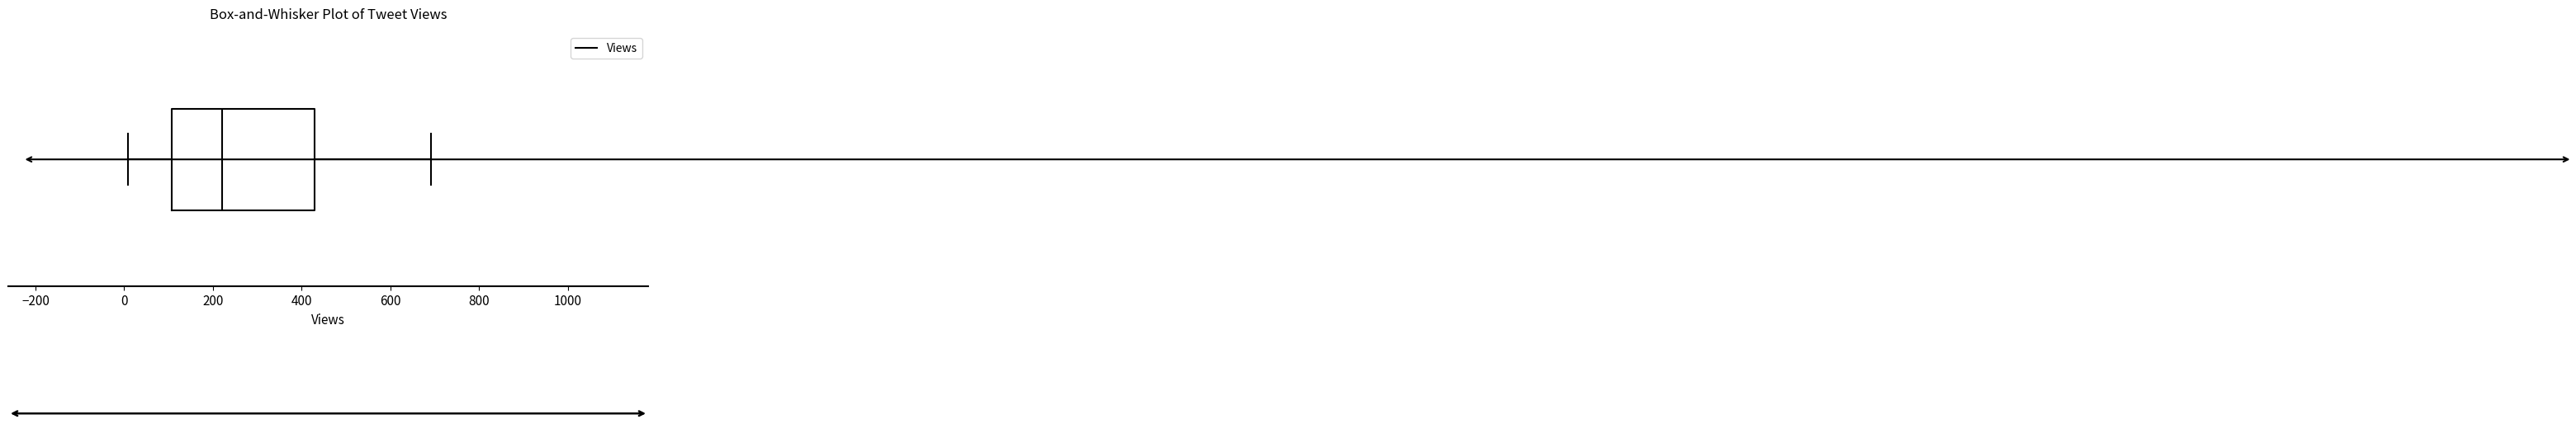

Transcribe this box plot: give where the median line is, the range the box spans, and where the two whiskers end, as read against the x-axis. The values are not printed on the chart, so give them approximately, as read against the axis.

median 220, box 100 to 420, whiskers 0 to 700